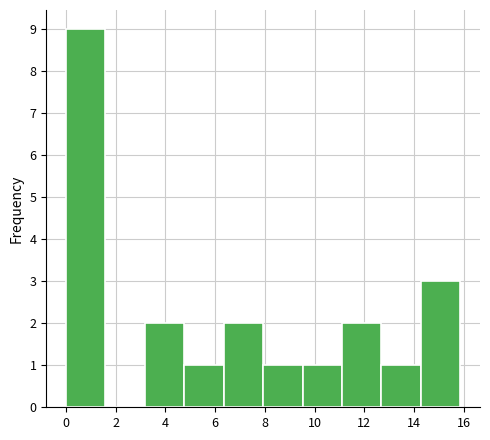

Reading left to right, list every bar in this chart as the range it spans on the x-axis followed by its height. Neither the bar edges nor the heights are printed on the chart, so give them approximately, as read against the axes.

0.0 to 1.6: 9
1.6 to 3.2: 0
3.2 to 4.8: 2
4.8 to 6.4: 1
6.4 to 8.0: 2
8.0 to 9.6: 1
9.6 to 11.2: 1
11.2 to 12.6: 2
12.6 to 14.2: 1
14.2 to 15.8: 3